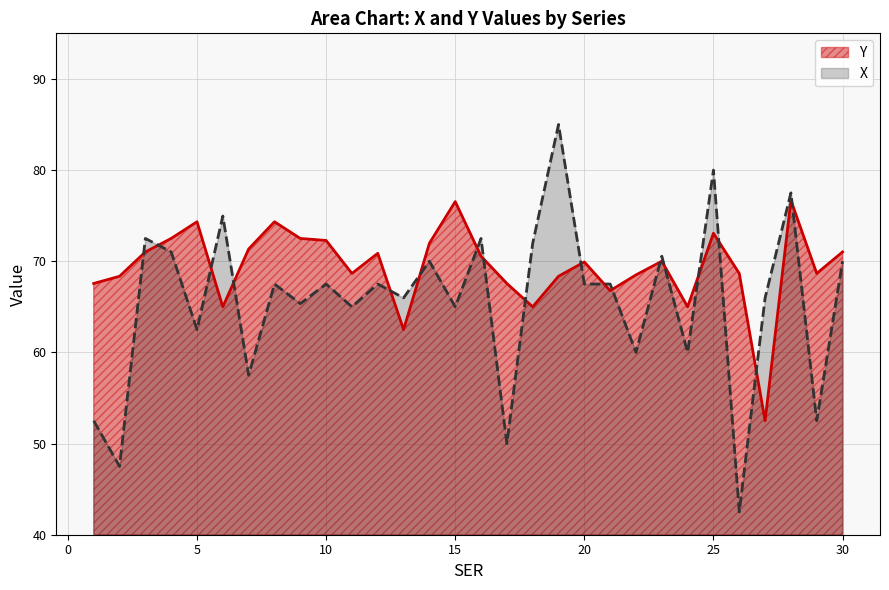

List the labels in order of Y value, largest first.

28, 15, 5, 8, 25, 4, 9, 10, 14, 7, 3, 30, 12, 16, 23, 20, 11, 26, 29, 22, 2, 19, 1, 17, 21, 6, 18, 24, 13, 27